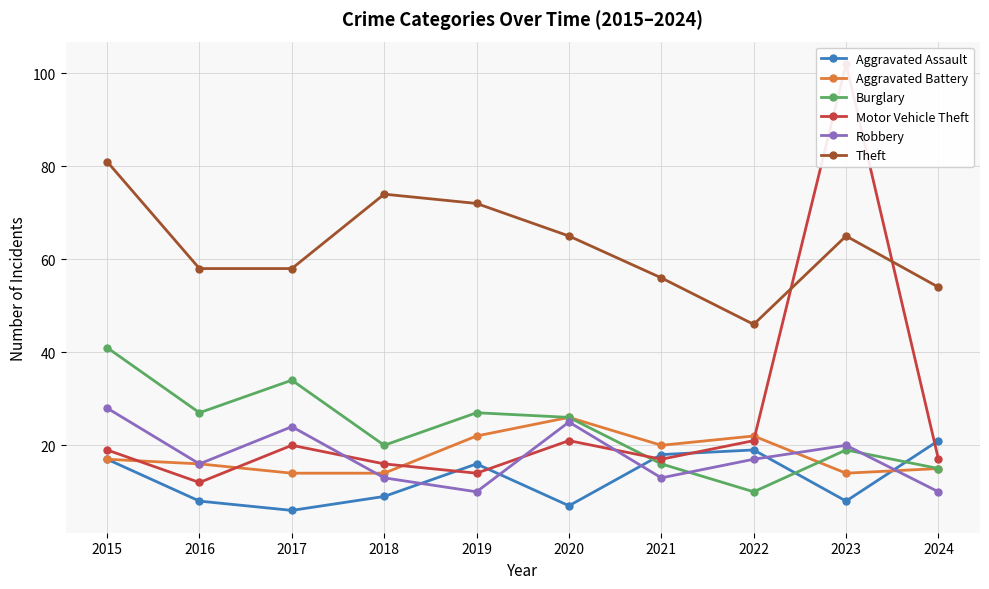

Is it true that Aggravated Battery equals 20 at 2017?

False